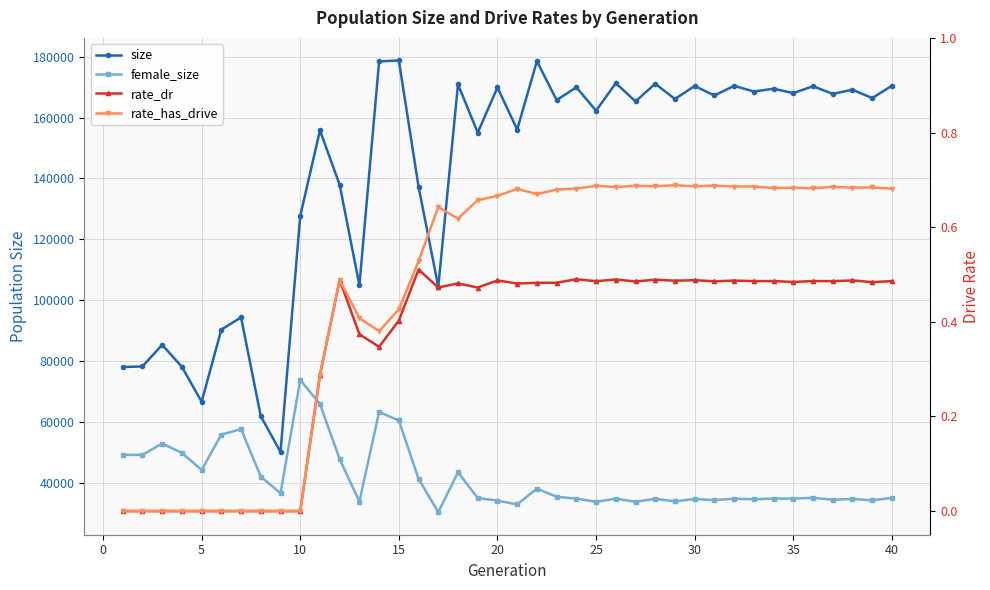

What is the value of the rate_dr point at the 39th from the left?

0.5